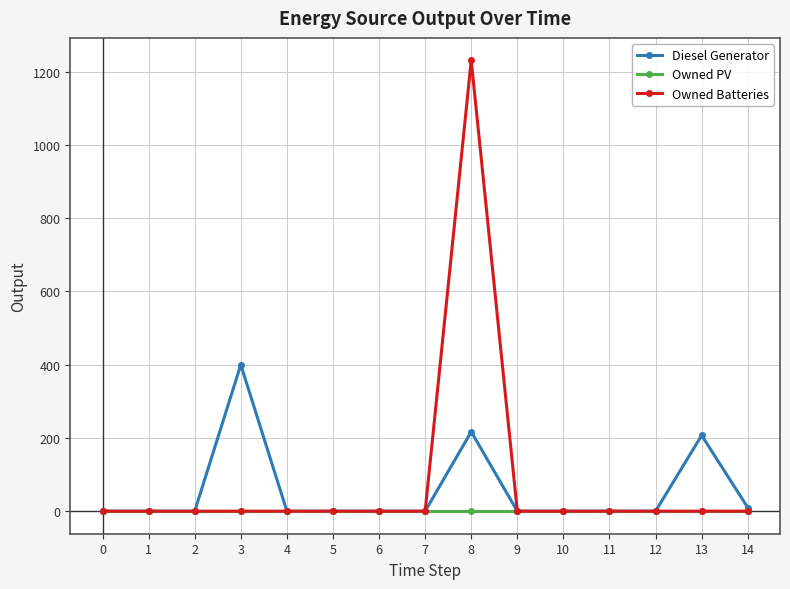

What is the greatest value displayed?

1231